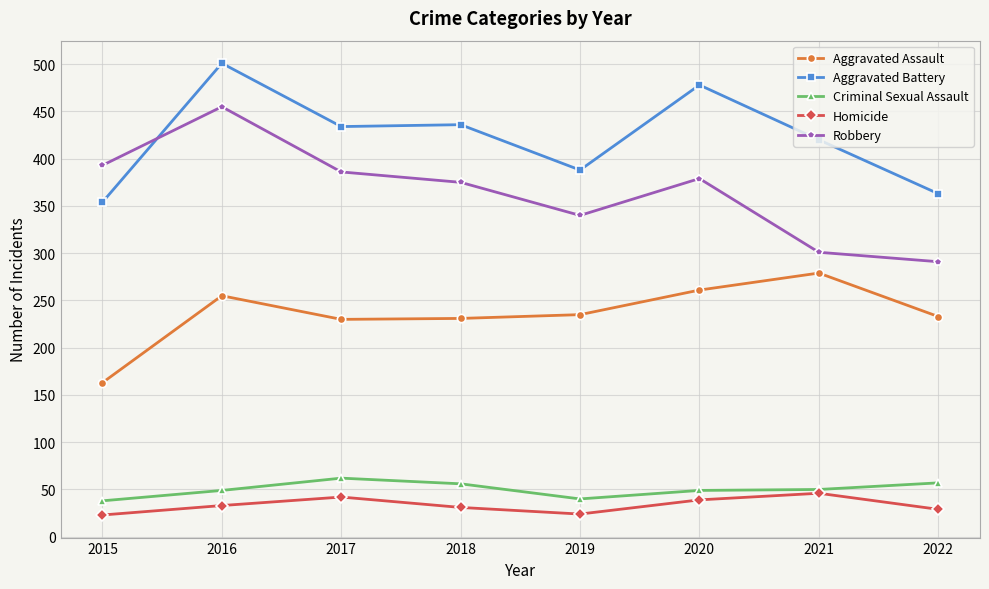

What is the value of the Aggravated Assault point at the 8th from the left?

233